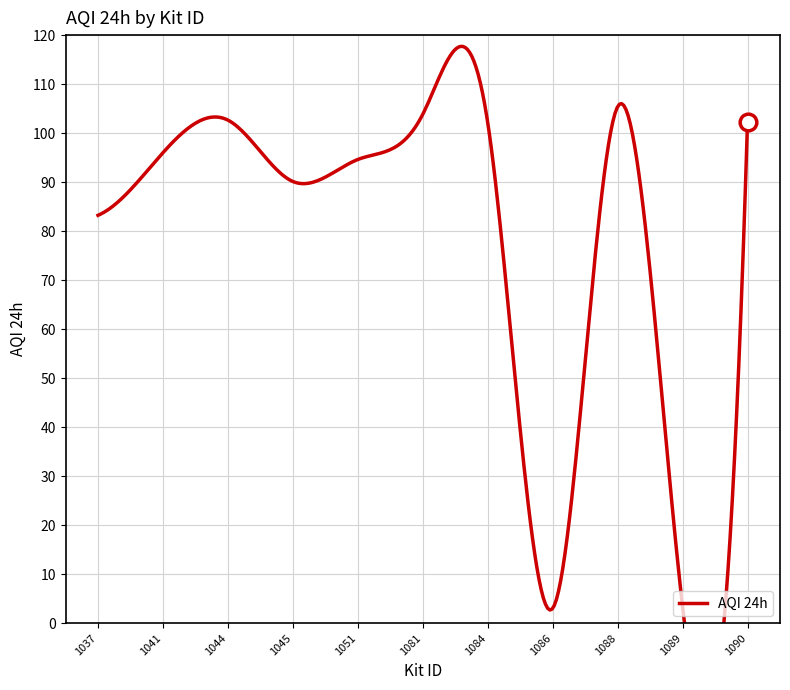

What is the greatest value displayed?

105.4